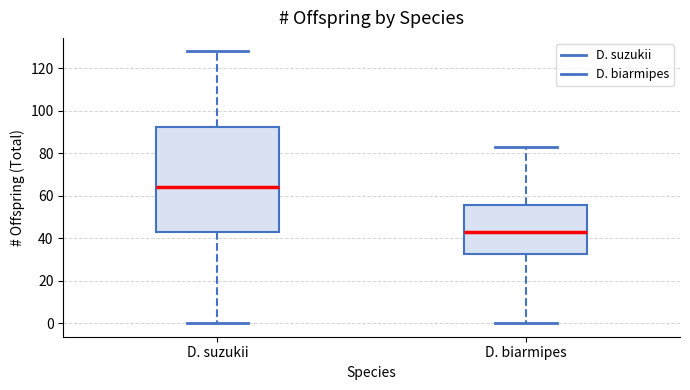

Reading left to right, read every box against the y-axis: the position of its median line, the range the box covers, and the ends of its whiskers. The values are not printed on the chart, so give them approximately, as read against the axis.

D. suzukii: median 64, box 42 to 92, whiskers 0 to 128
D. biarmipes: median 44, box 32 to 56, whiskers 0 to 84